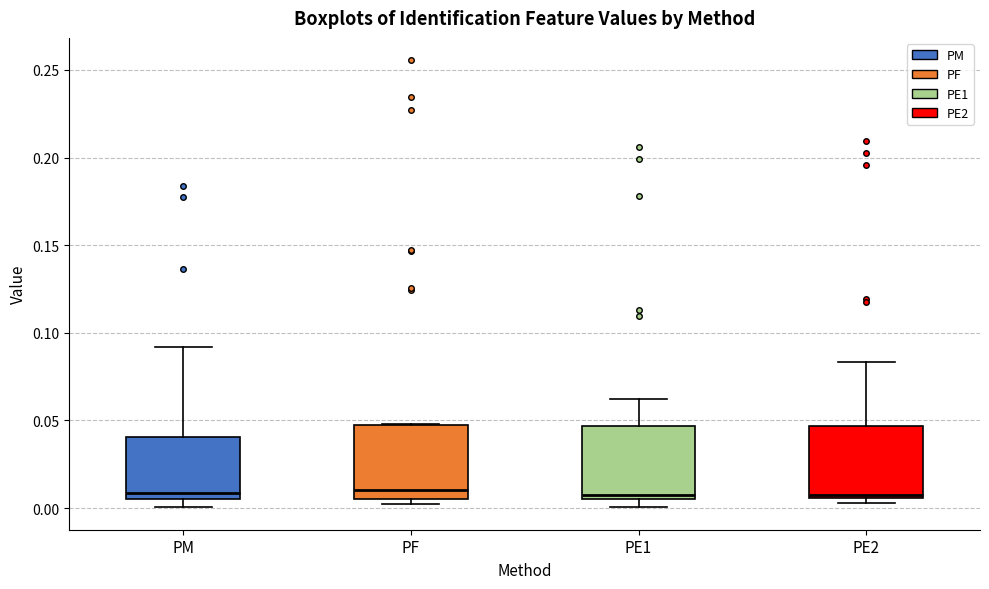

Reading left to right, read every box against the y-axis: the position of its median line, the range the box covers, and the ends of its whiskers. The values are not printed on the chart, so give them approximately, as read against the axis.

PM: median 0.010, box 0.005 to 0.040, whiskers 0.000 to 0.090
PF: median 0.010, box 0.005 to 0.050, whiskers 0.000 to 0.050
PE1: median 0.005 (just above the box's lower edge), box 0.005 to 0.045, whiskers 0.000 to 0.060
PE2: median 0.005 (just above the box's lower edge), box 0.005 to 0.045, whiskers 0.005 (just below the box's lower edge) to 0.085